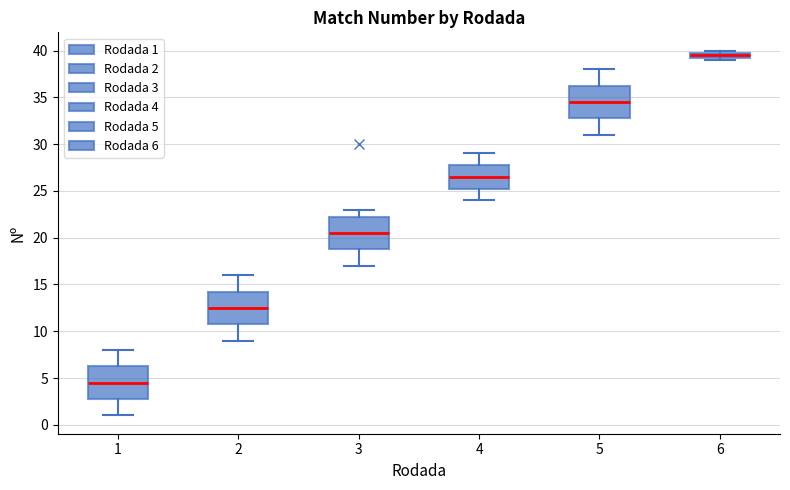

Which box's median line is the highest?

6